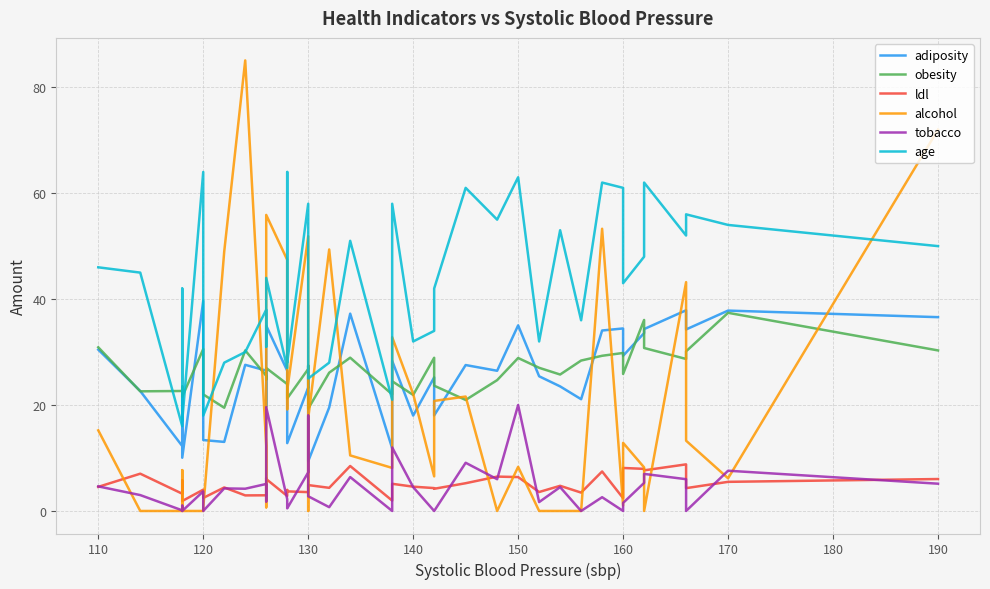

At how many categories does at least one series exceed 74?

1